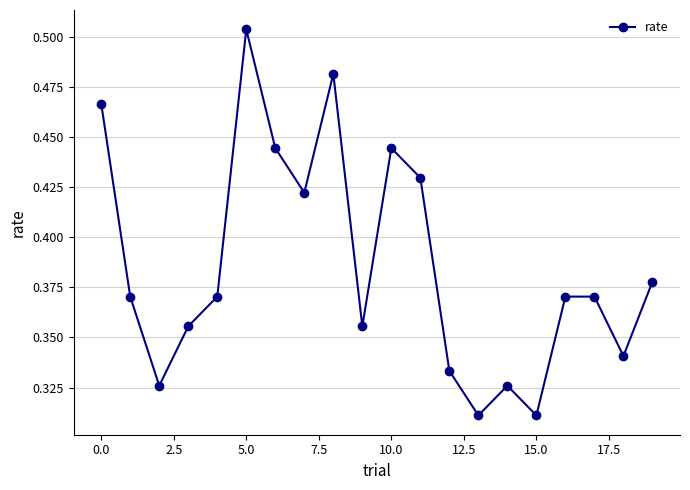

True or false: the data has more than 2 interior local peaks.

True